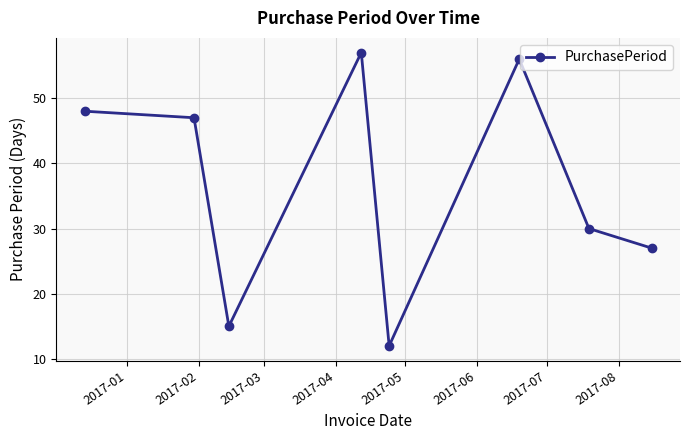

What is the difference between the maximum and second lowest values?

42